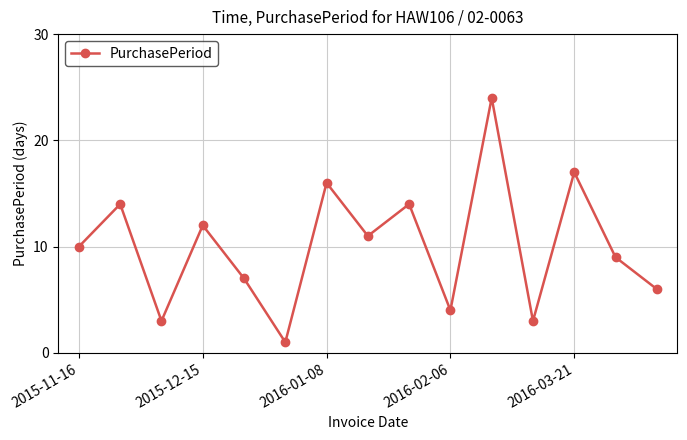

What is the average value?

10